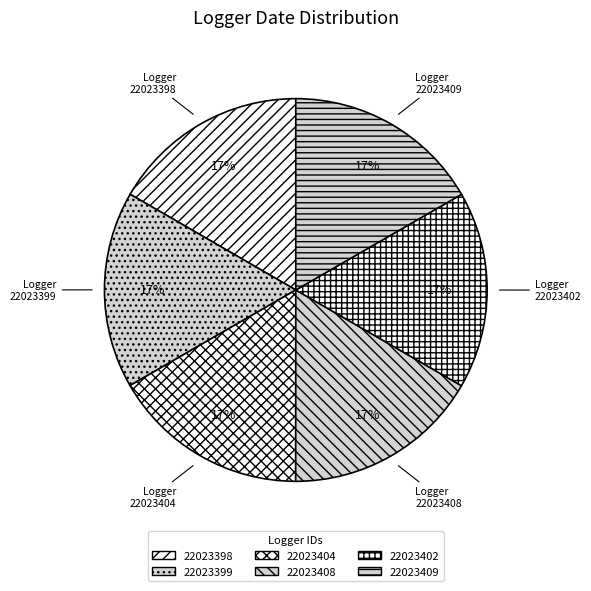

Count the number of slices in the pie.

6